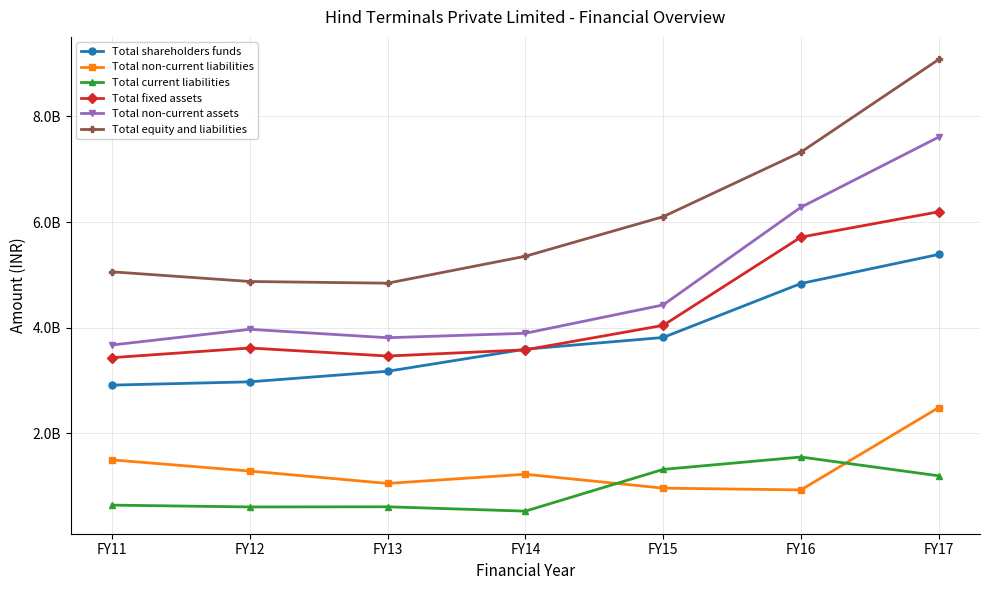

Where does the Total fixed assets series first go above 3616400000?

FY15